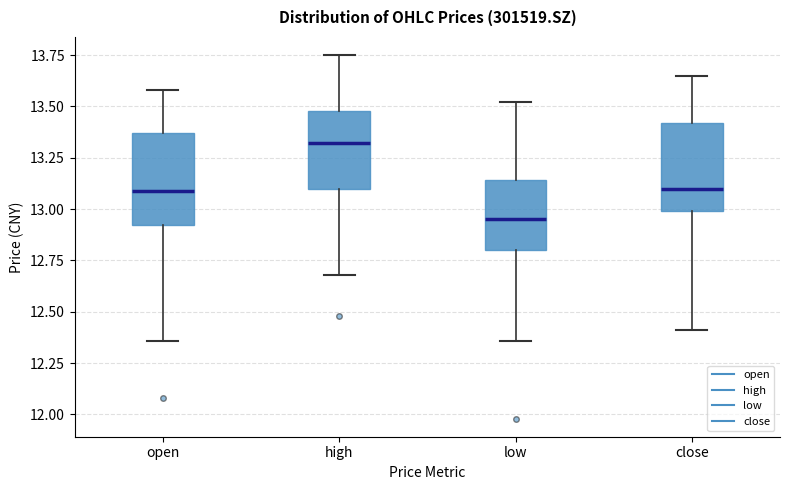

Reading left to right, read every box against the y-axis: the position of its median line, the range the box covers, and the ends of its whiskers. The values are not printed on the chart, so give them approximately, as read against the axis.

open: median 13.10, box 12.95 to 13.35, whiskers 12.35 to 13.60
high: median 13.30, box 13.10 to 13.50, whiskers 12.70 to 13.75
low: median 12.95, box 12.80 to 13.15, whiskers 12.35 to 13.50
close: median 13.10, box 13.00 to 13.40, whiskers 12.40 to 13.65